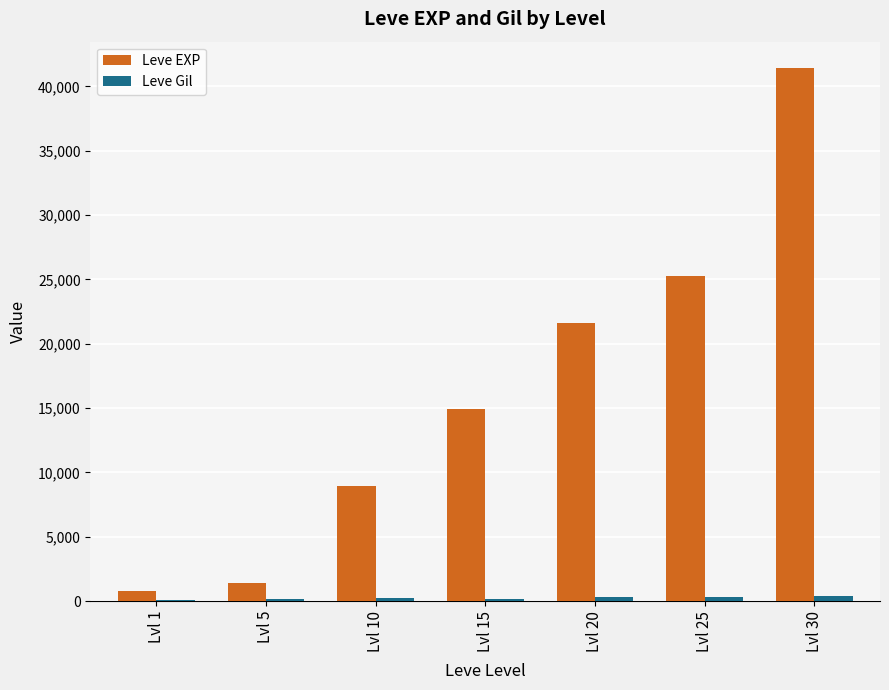

What is the difference between the Leve EXP values at Lvl 5 and Lvl 20?

20180